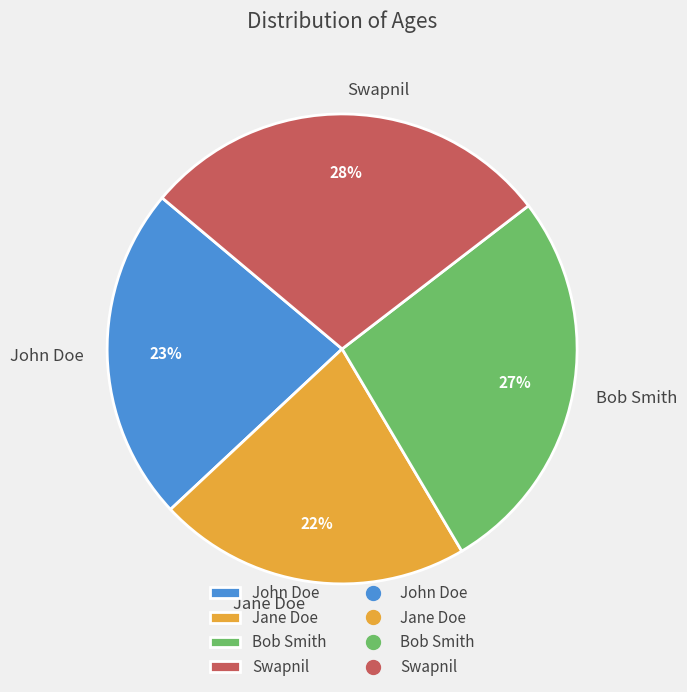

To the nearest percent, what is the average slice percentage?

25%